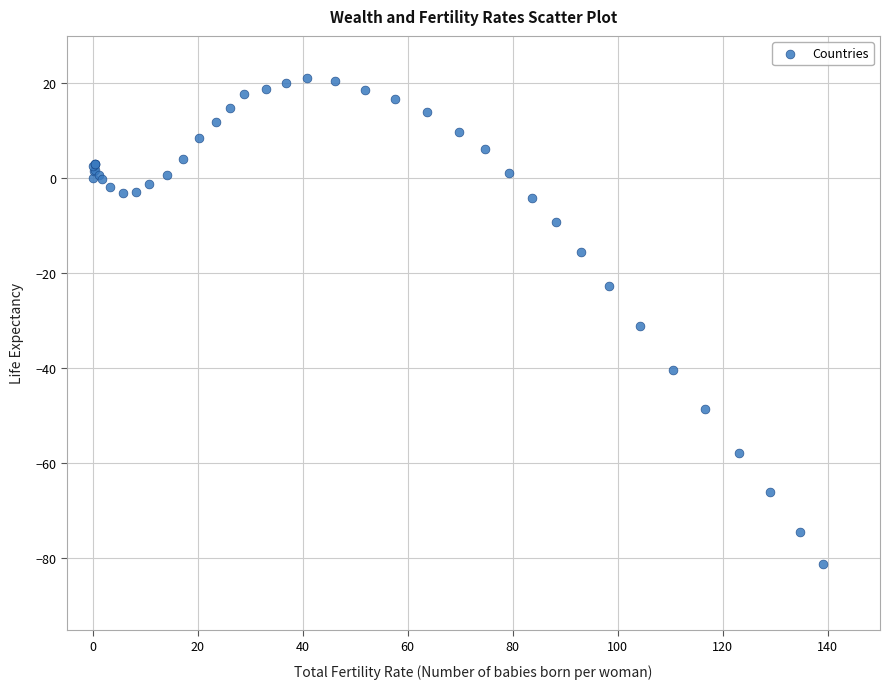

What Y value in the scatter plot is closest to -29?

-31.1